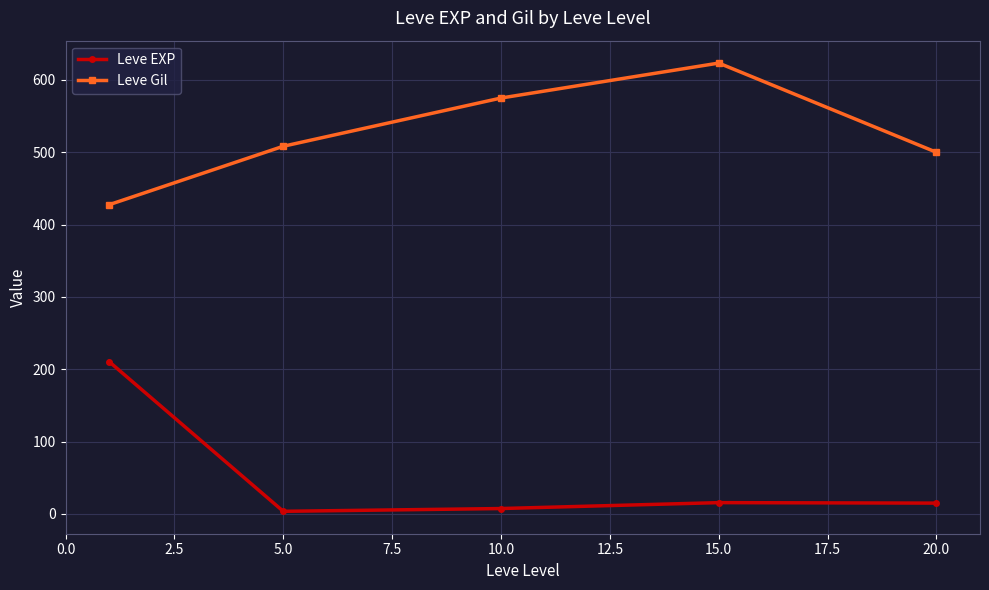

True or false: Leve EXP and Leve Gil cross at least once.

False